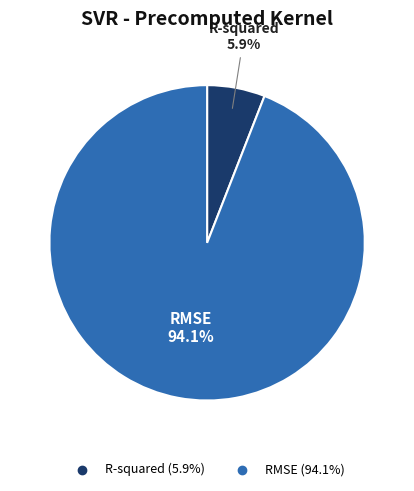

What percentage do R-squared and RMSE together represent?

100.0%